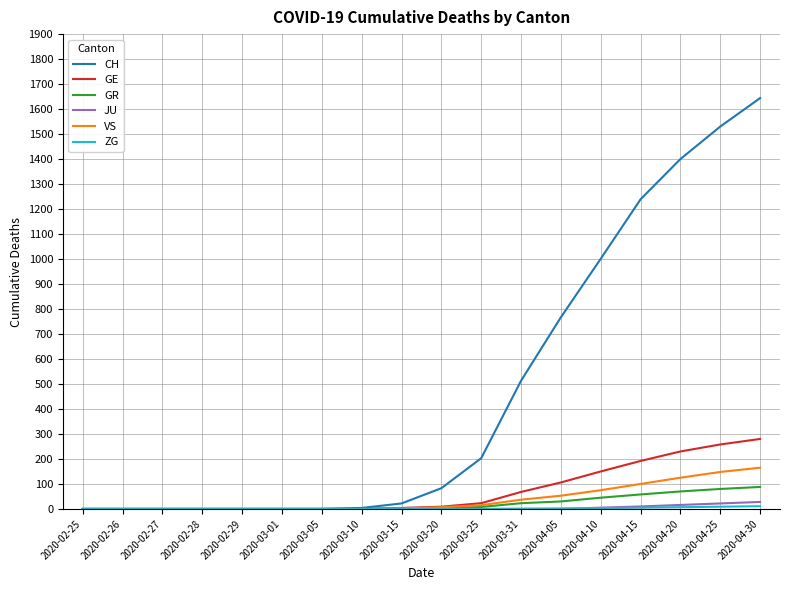

Which series changed the most between 2020-02-29 and 2020-04-20?

CH